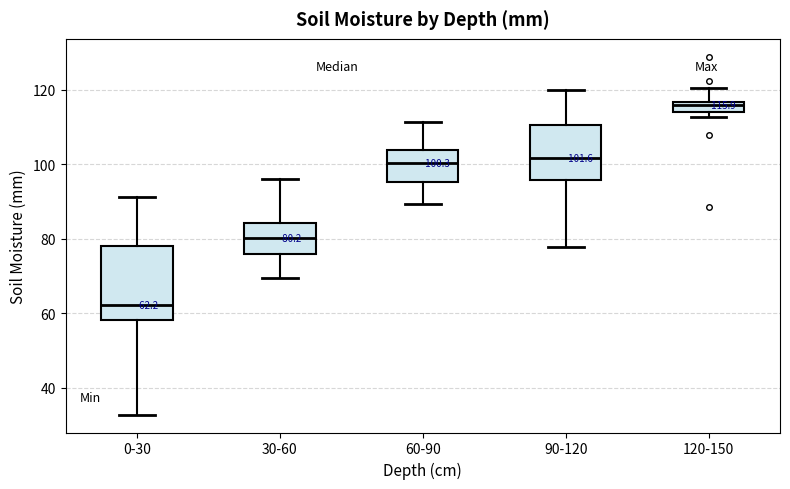

Comparing the boxes themselves (not the whiskers), which one is the tallest?

0-30